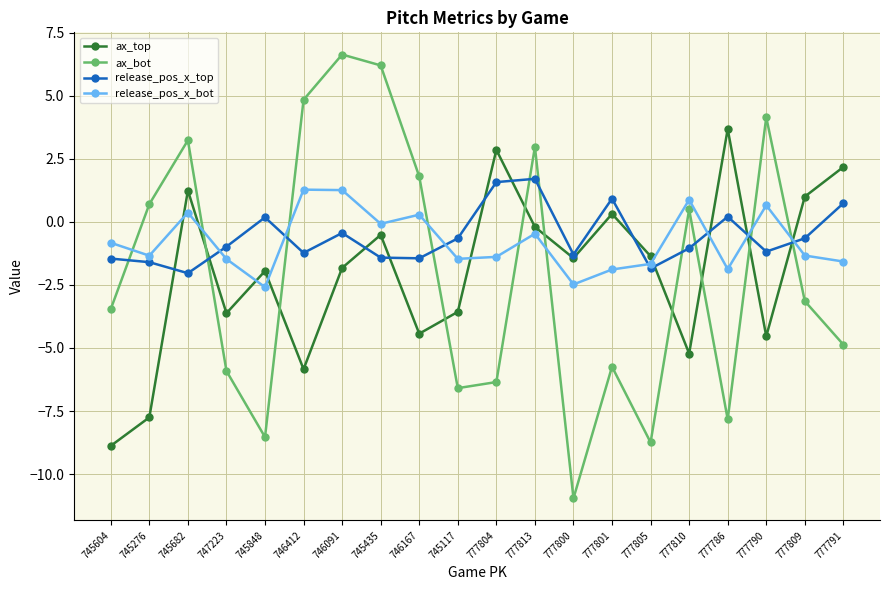

Rank the series by their maximum value, from lowest to highest.

release_pos_x_bot, release_pos_x_top, ax_top, ax_bot